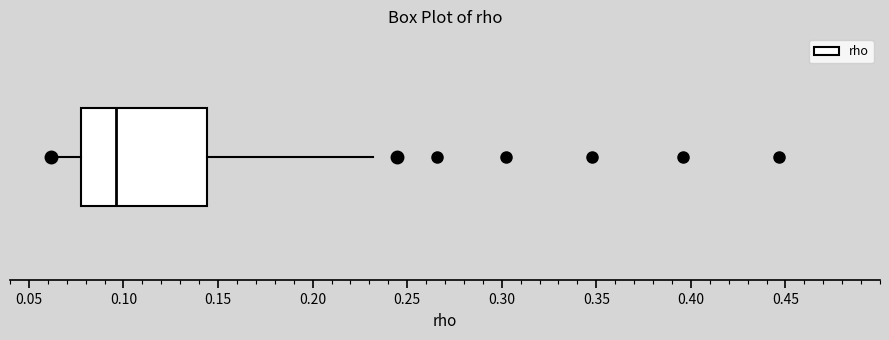

Where does the right whisker of the box end on the x-axis? The values are not printed on the chart, so give them approximately, as read against the axis.

0.230